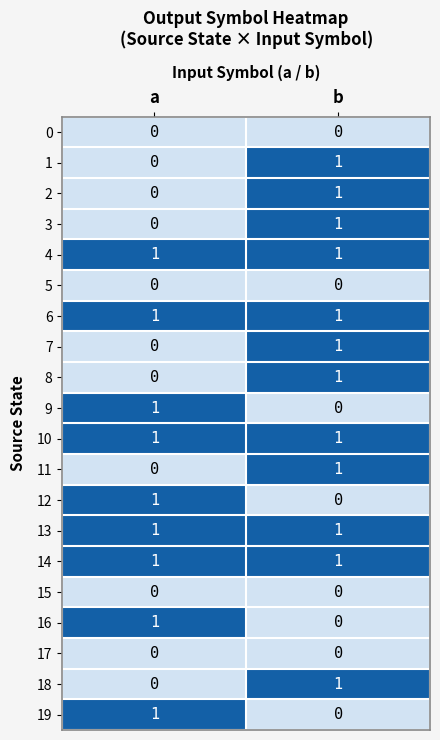

At which label is 11 closest to 0?

a